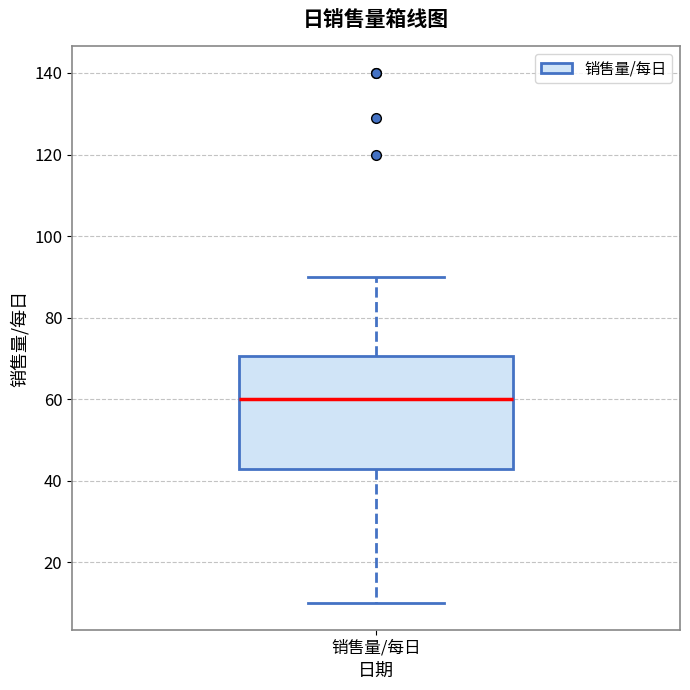

Where does the median line of the box for 销售量/每日 sit on the y-axis? The values are not printed on the chart, so give them approximately, as read against the axis.

60